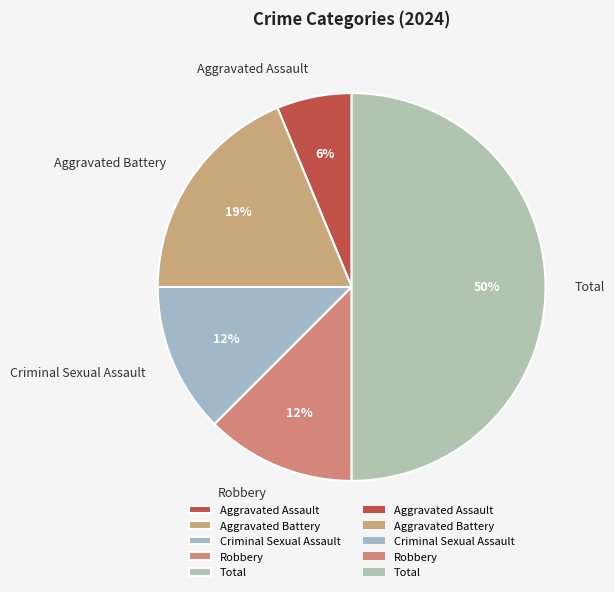

Does Aggravated Battery account for over 50% of the chart?

No